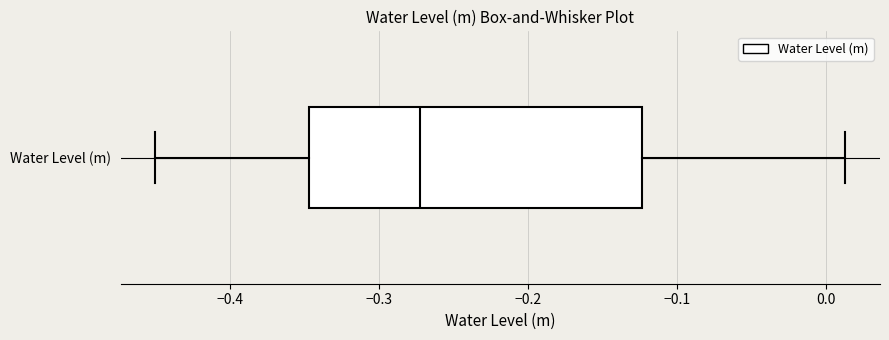

Where is the right edge of the box for Water Level (m) on the x-axis? The values are not printed on the chart, so give them approximately, as read against the axis.

-0.12